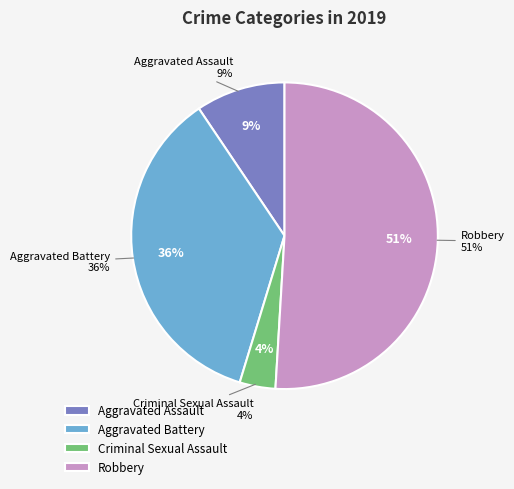

Is Aggravated Battery the majority of the pie?

No